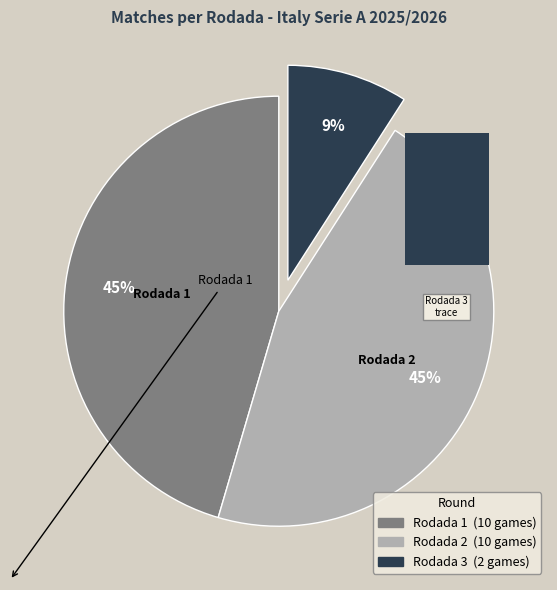

Rank the categories by value from lowest to highest.

Rodada 3, Rodada 1, Rodada 2